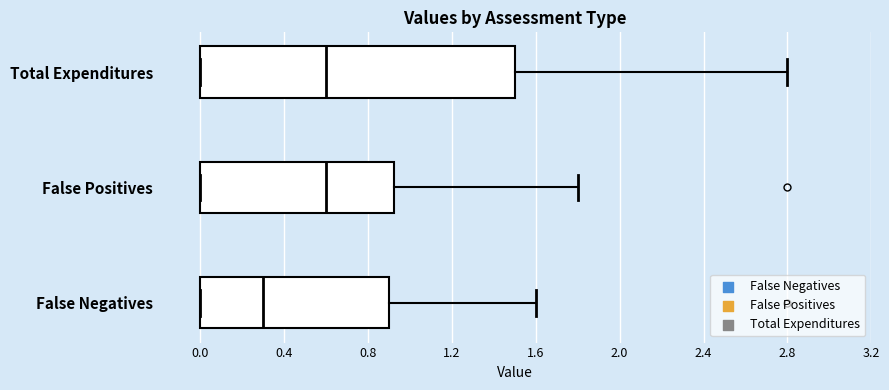

Reading bottom to top, transcribe this box plot: for each box, give where its median line is, the range the box spans, and where its two whiskers end, as read against the x-axis. The values are not printed on the chart, so give them approximately, as read against the axis.

False Negatives: median 0.30, box 0.00 to 0.90, whiskers 0.00 to 1.60
False Positives: median 0.60, box 0.00 to 0.95, whiskers 0.00 to 1.80
Total Expenditures: median 0.60, box 0.00 to 1.50, whiskers 0.00 to 2.80